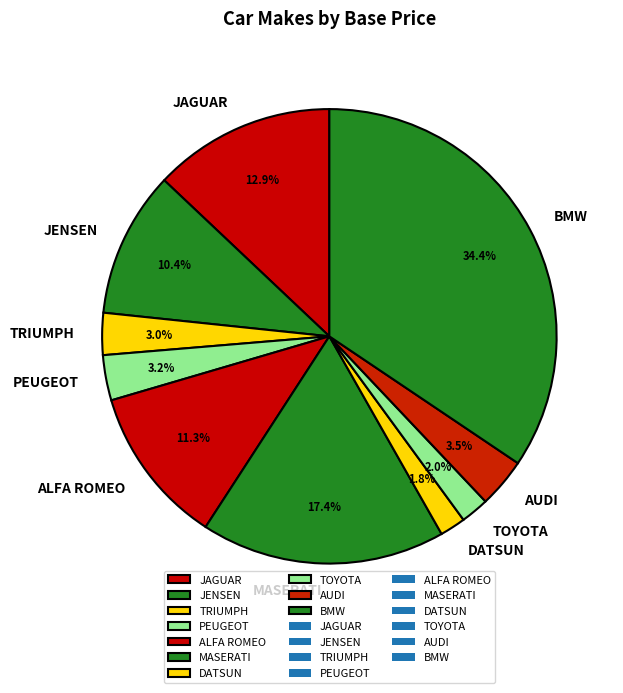

What percentage is NOT represented by TRIUMPH?

97.0%